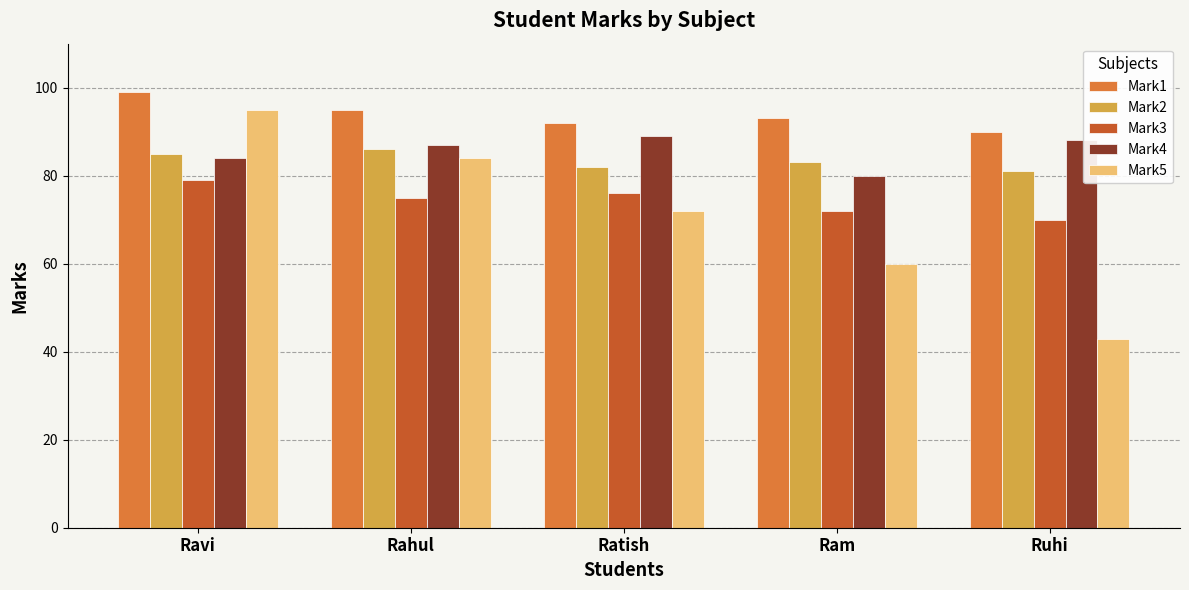

What position from the right is Rahul?

4